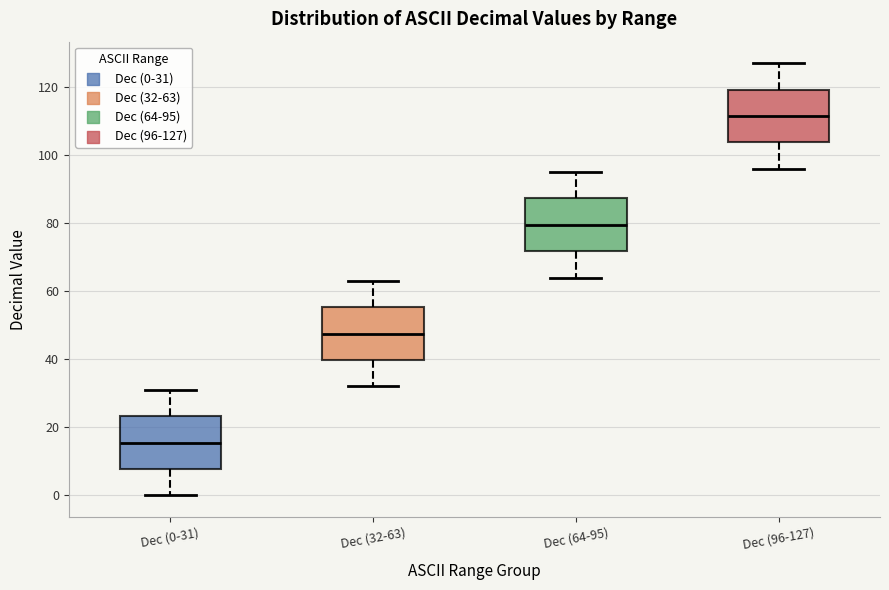

Reading left to right, read every box against the y-axis: the position of its median line, the range the box covers, and the ends of its whiskers. The values are not printed on the chart, so give them approximately, as read against the axis.

Dec (0-31): median 16, box 8 to 24, whiskers 0 to 32
Dec (32-63): median 48, box 40 to 56, whiskers 32 to 64
Dec (64-95): median 80, box 72 to 88, whiskers 64 to 96
Dec (96-127): median 112, box 104 to 120, whiskers 96 to 128